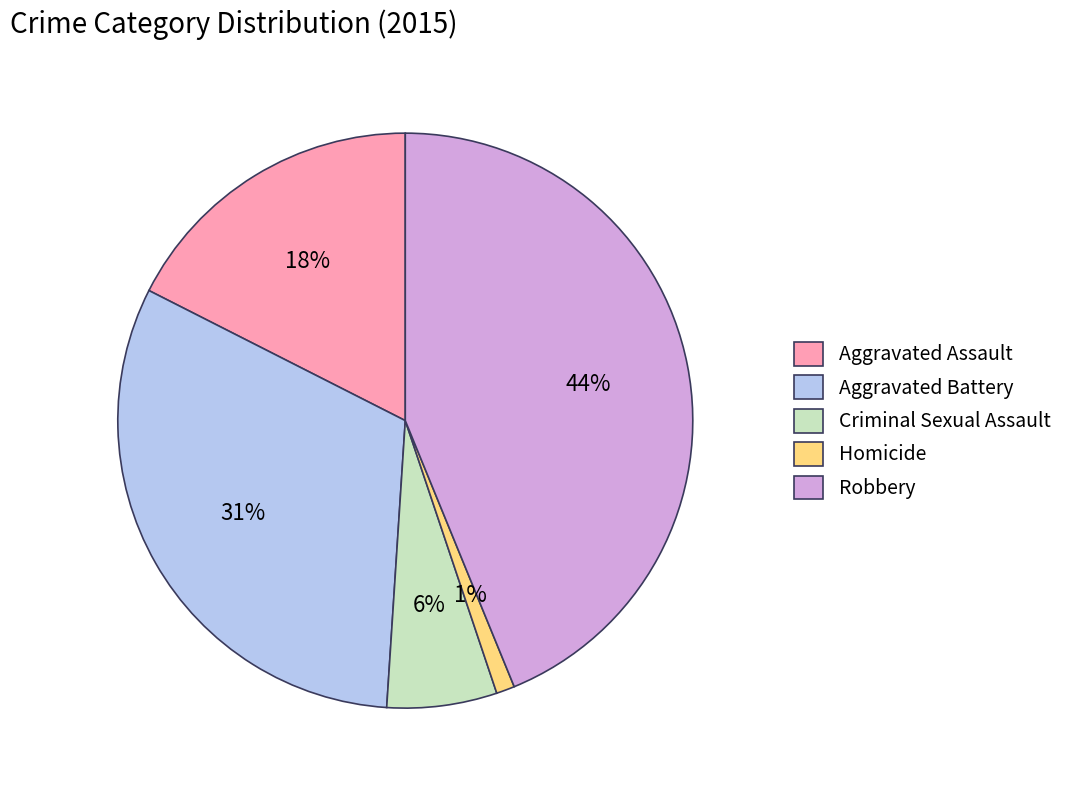

Rank the categories by value from lowest to highest.

Homicide, Criminal Sexual Assault, Aggravated Assault, Aggravated Battery, Robbery